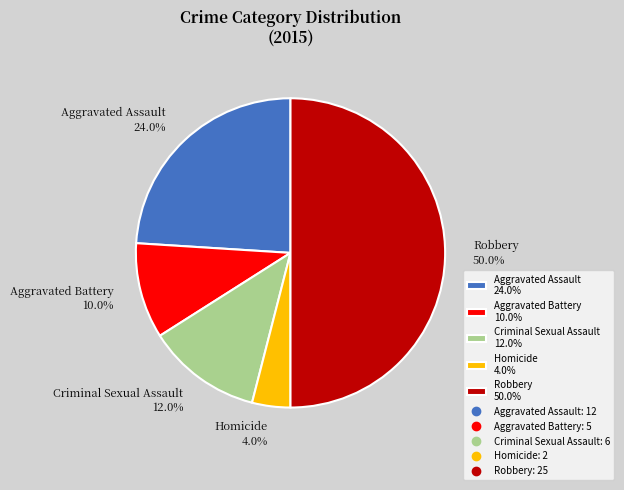

Which slice is the largest?

Robbery 50.0%